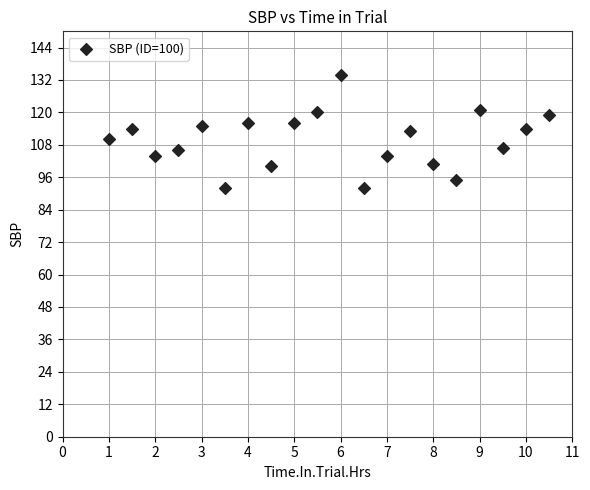

What is the range of Y values (max minus min)?

42